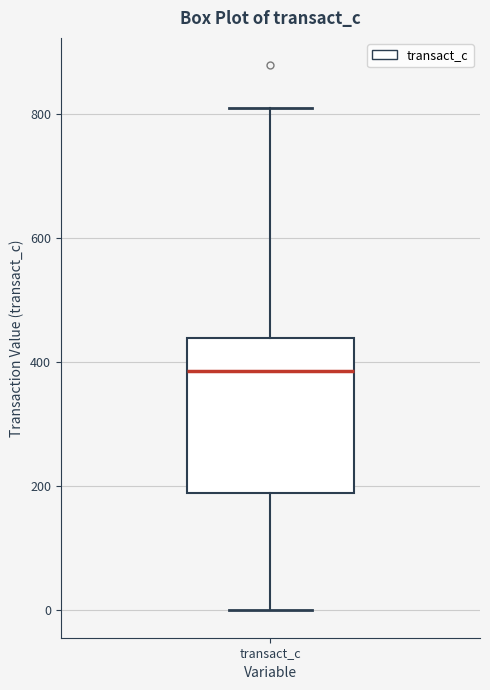

Read this box plot against the y-axis: the position of the median line, the range covered by the box, and the ends of both whiskers. The values are not printed on the chart, so give them approximately, as read against the axis.

median 380, box 180 to 440, whiskers 0 to 800